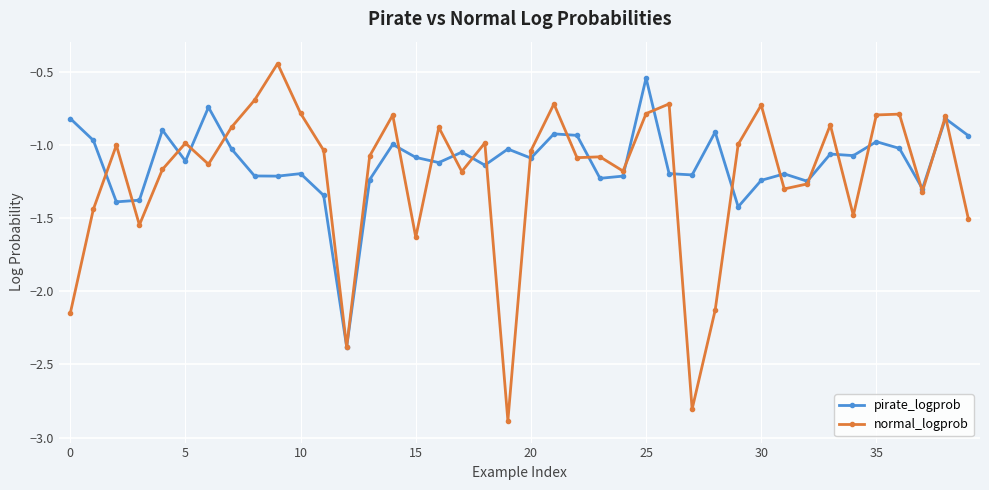

Count the number of categories in the chart.

40